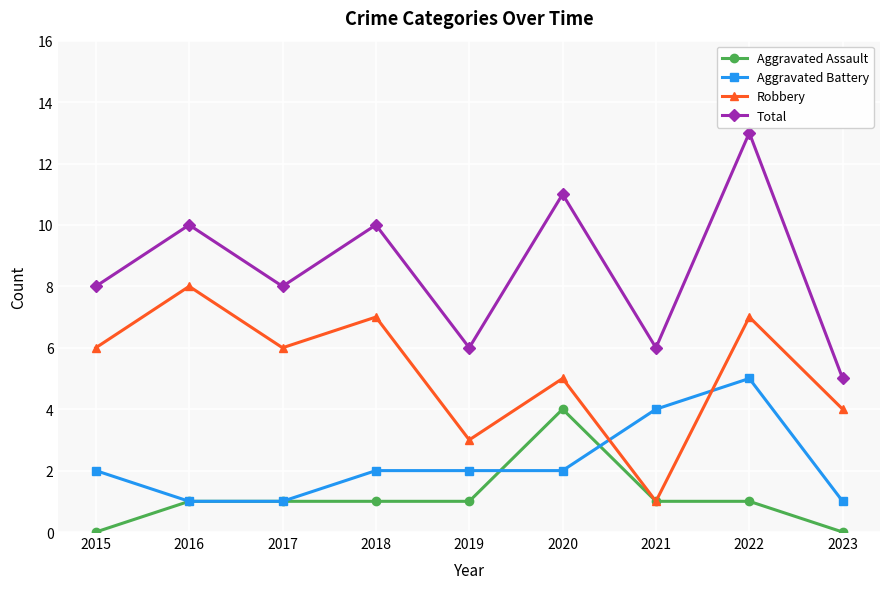

What is the value of the Total point at the 1st from the left?

8